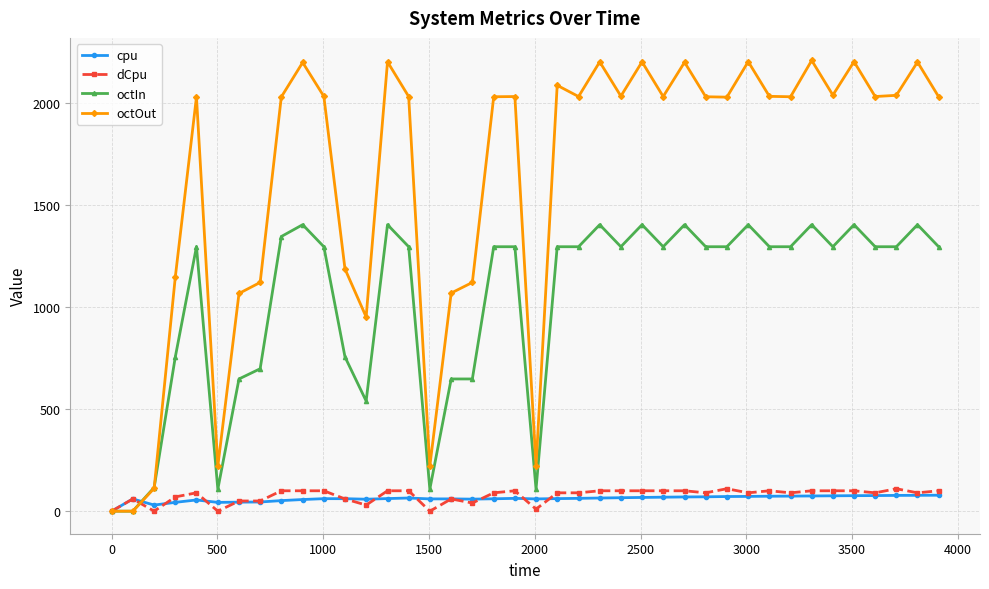

At how many categories does at least one series exceed 1457?

27